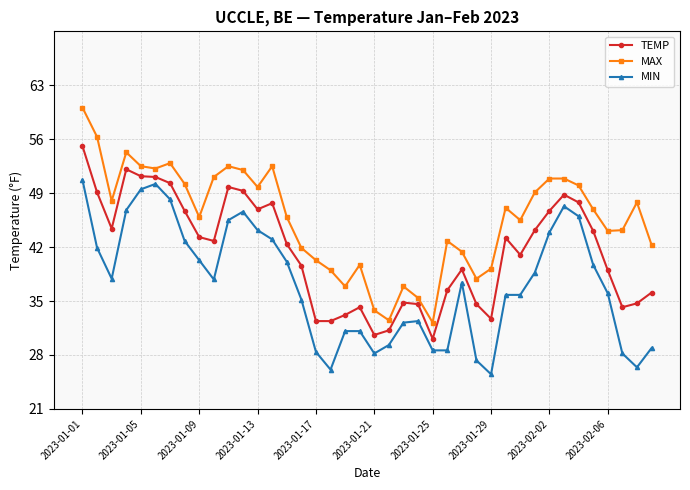

What is the value of the MAX point at the 10th from the left?

51.1